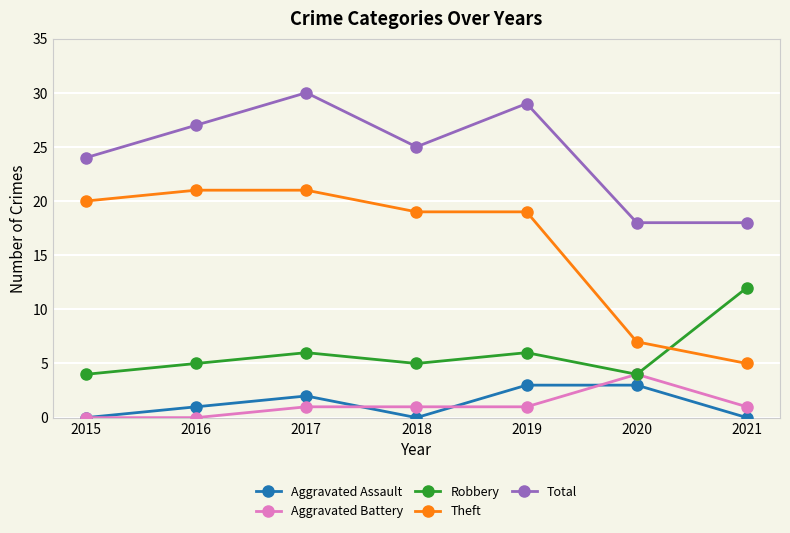

True or false: Total has a value of 14 at 2015.

False